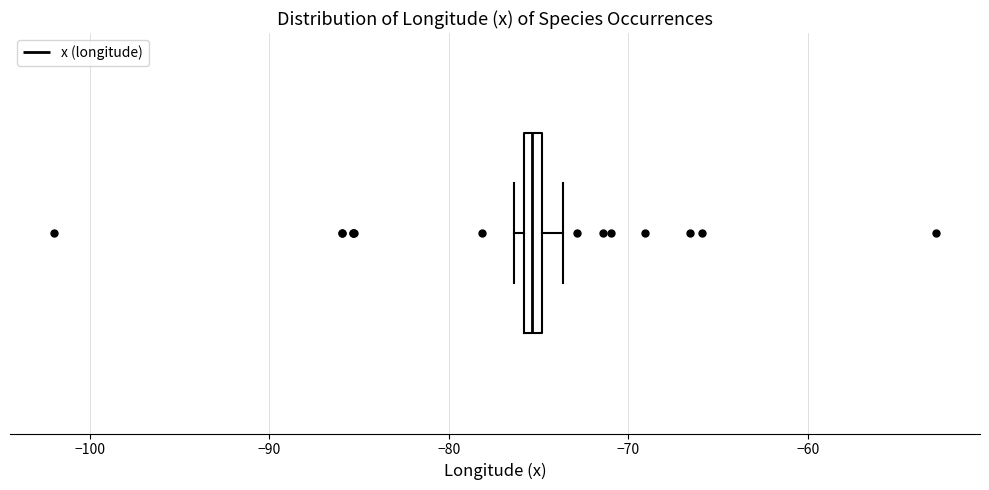

Where is the left edge of the box on the x-axis? The values are not printed on the chart, so give them approximately, as read against the axis.

-76